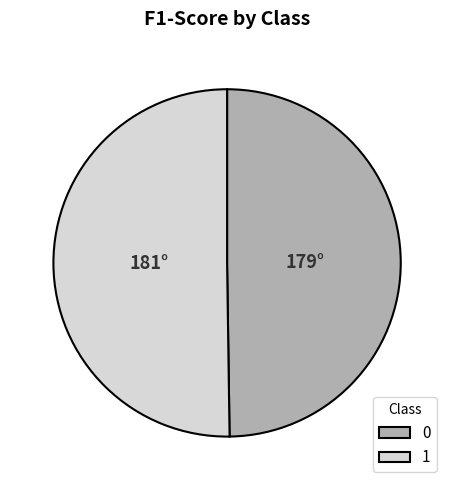

Is the sum of 0 and 1 greater than half?

Yes